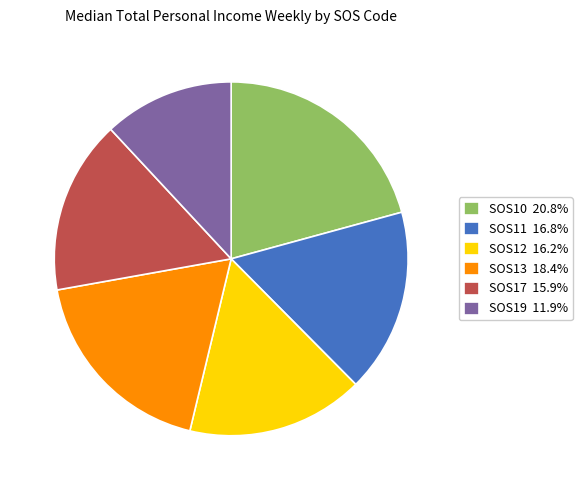

Is there a majority slice in this chart?

No